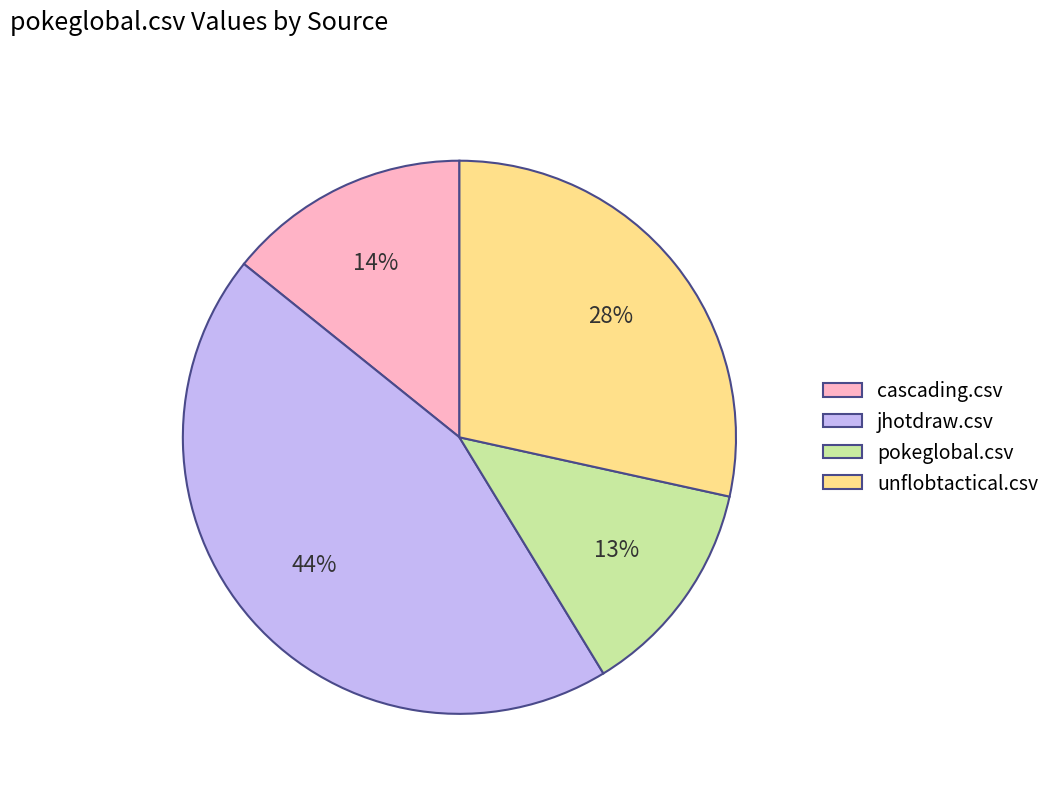

Is it true that cascading.csv is 14% of the pie?

True